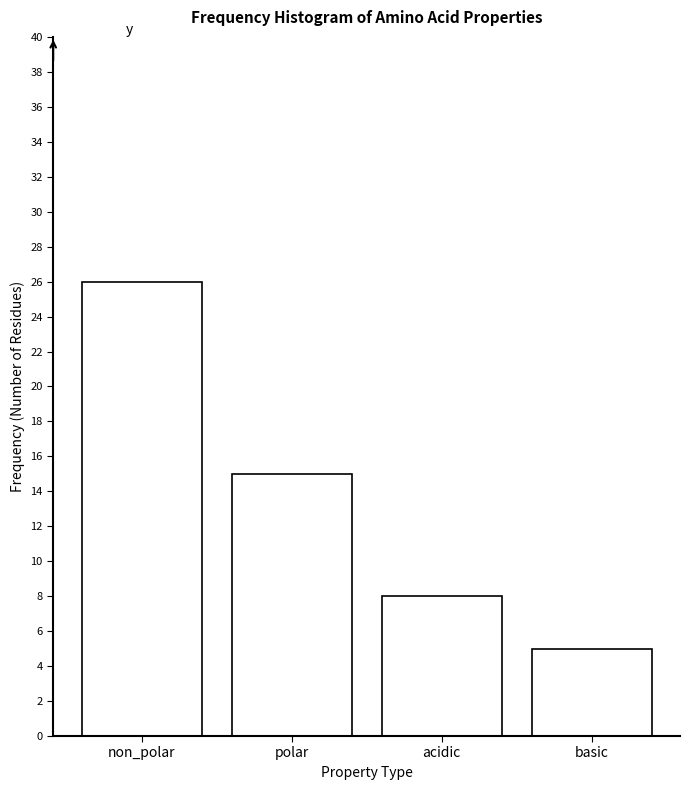

Reading right to left, extract all data points from this chart.

basic=5	acidic=8	polar=15	non_polar=26